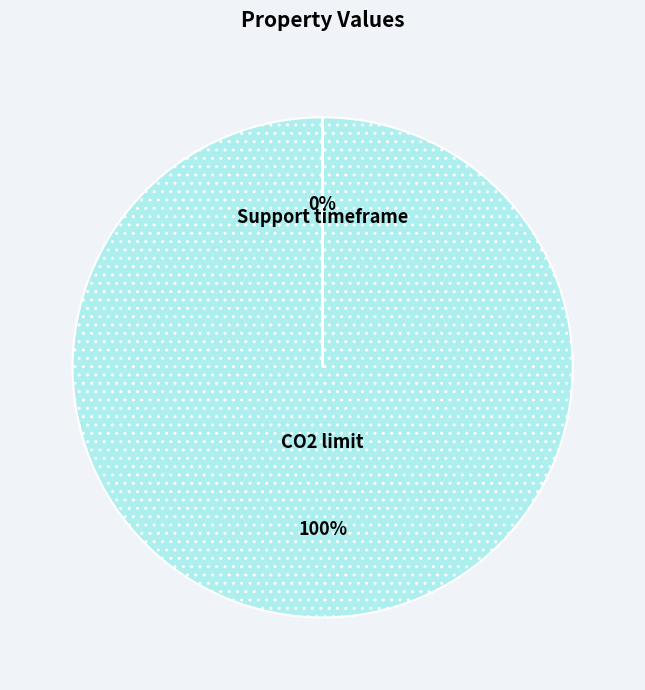

What is the largest slice in the pie chart?

CO2 limit